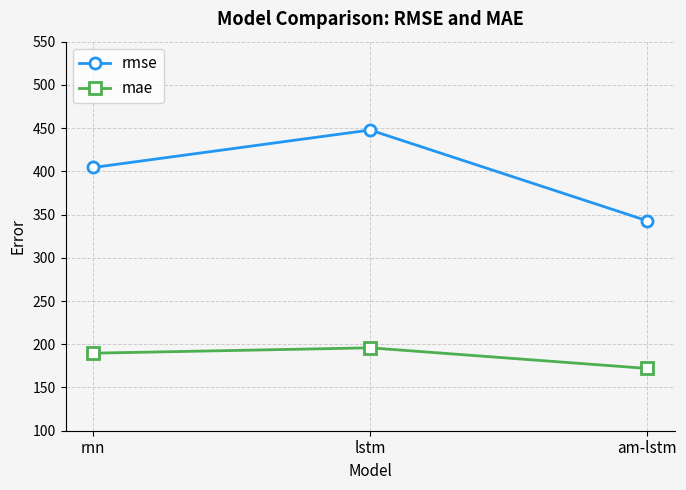

The value of mae at am-lstm is 172.0. True or false?

True